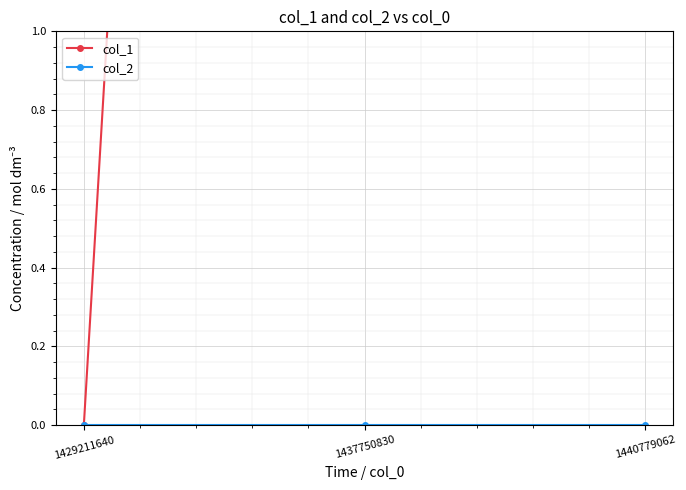

What is the spread (max minus min) of values at 1440779062?

12